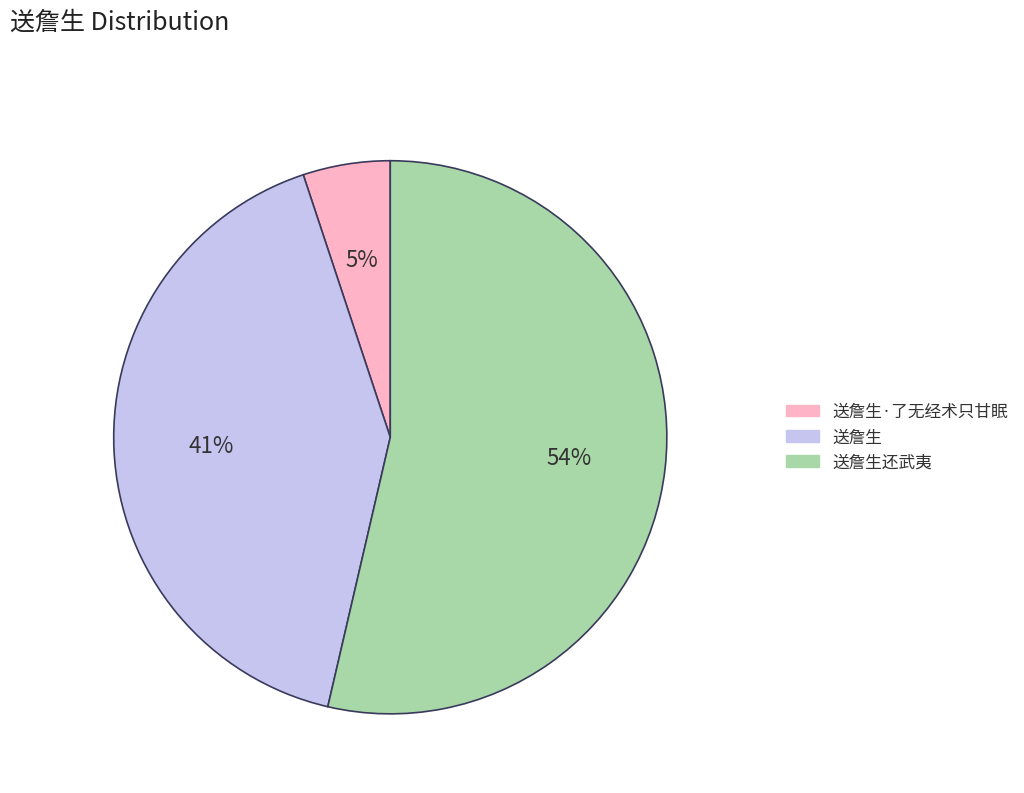

To the nearest percent, what is the combined percentage of 送詹生·了无经术只甘眠 and 送詹生还武夷?

59%